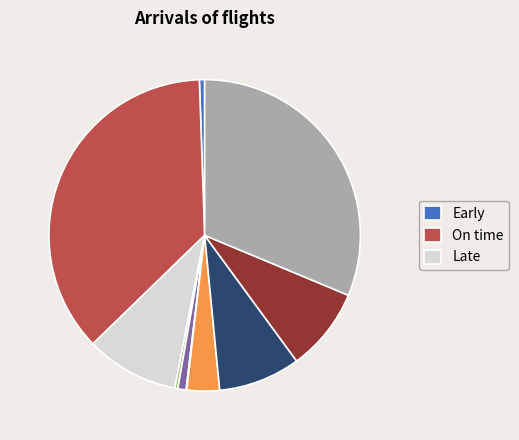

Is there a majority slice in this chart?

No